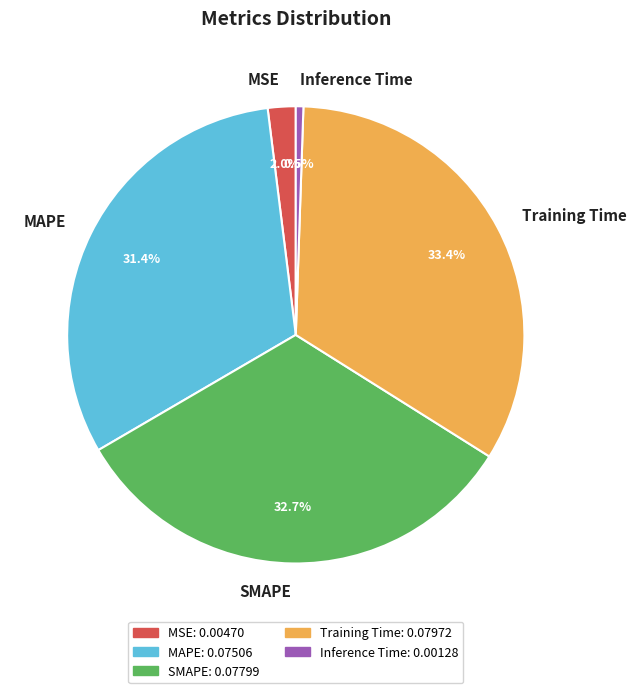

To the nearest percent, what portion does MSE represent?

2%